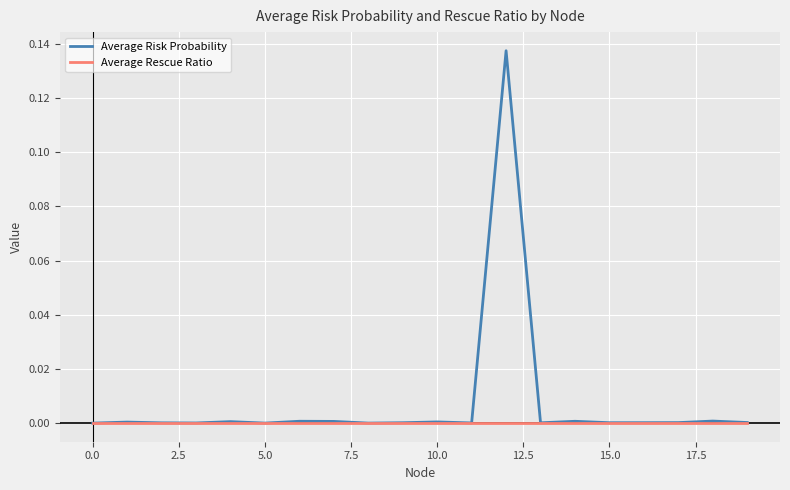

Rank the series by their average value, from highest to lowest.

Average Risk Probability, Average Rescue Ratio